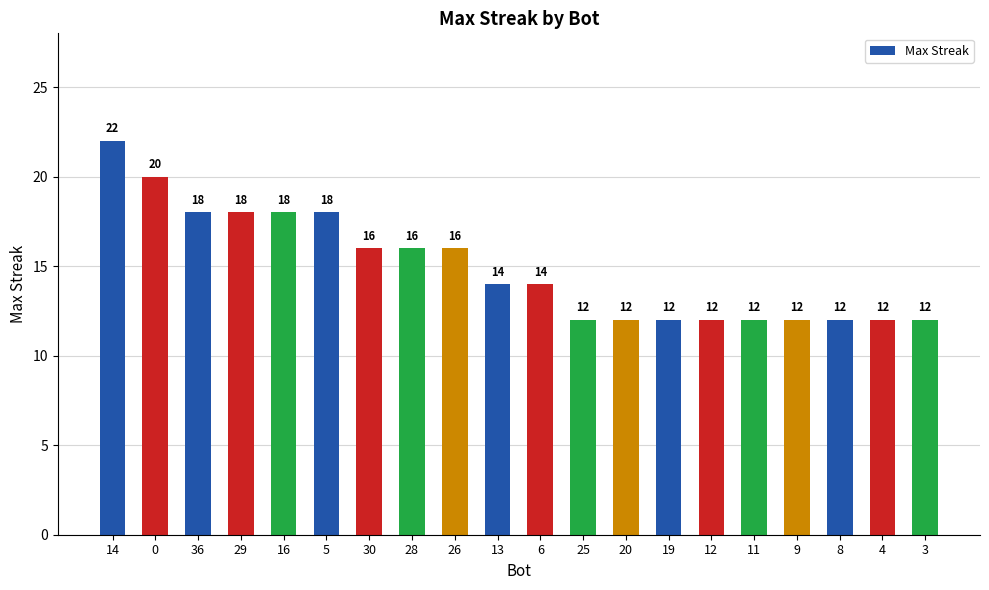

How many data points does each series have?

20